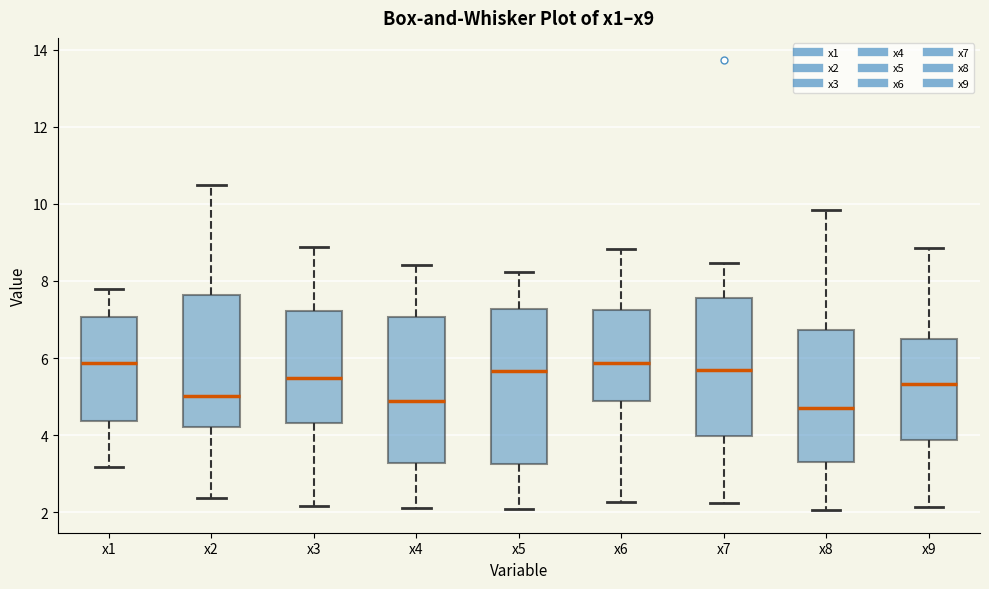

Where does the median line of the box for x1 sit on the y-axis? The values are not printed on the chart, so give them approximately, as read against the axis.

5.8